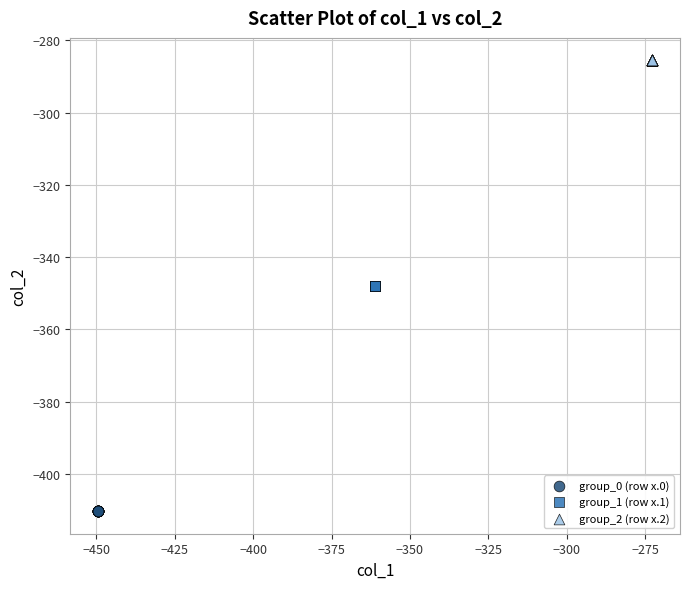

What are all the series names shown in the legend?

group_0 (row x.0), group_1 (row x.1), group_2 (row x.2)